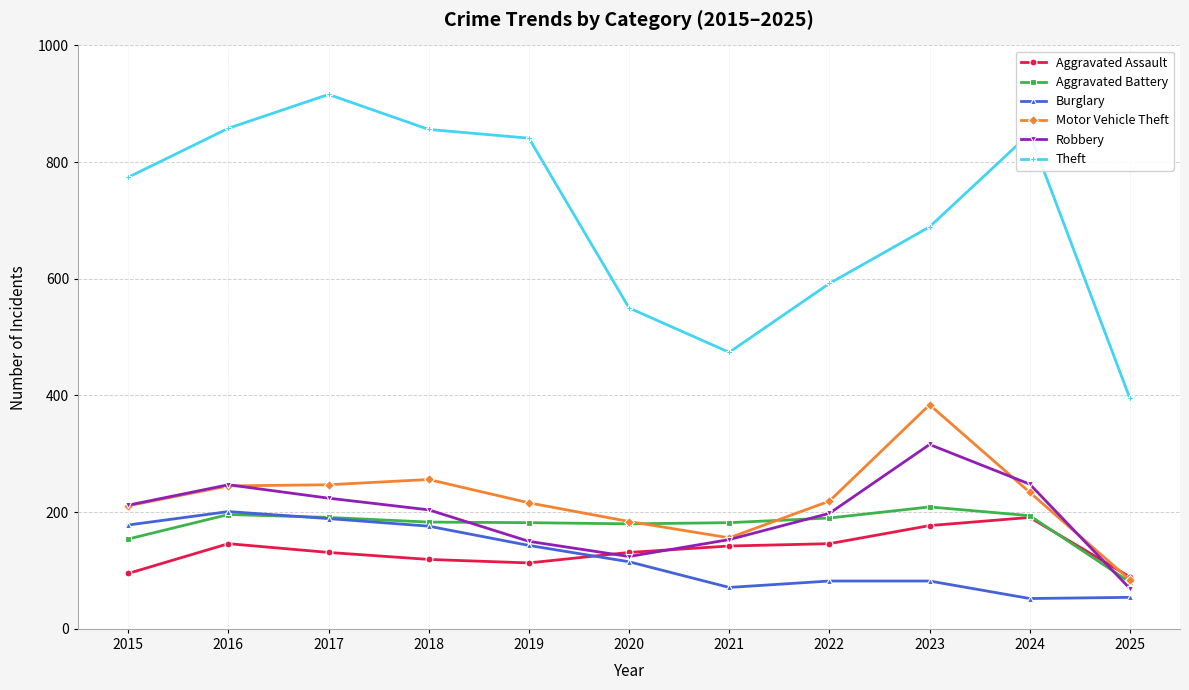

What is the value of the Aggravated Assault point at the 10th from the left?

191